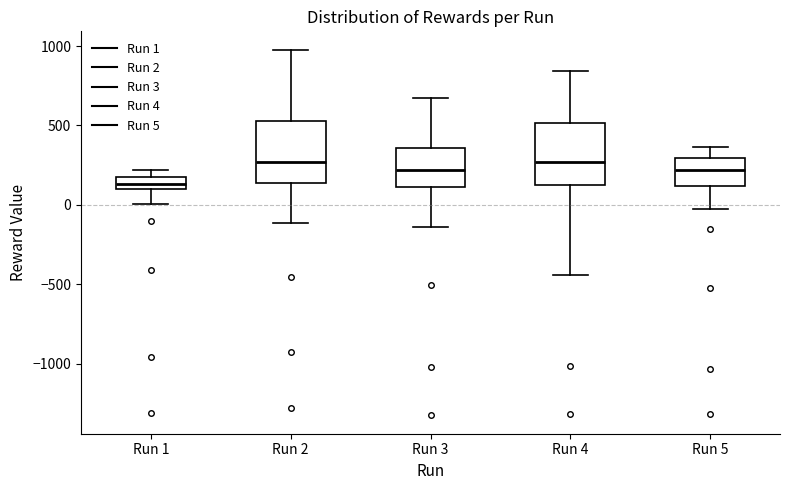

Reading left to right, read every box against the y-axis: the position of its median line, the range the box covers, and the ends of its whiskers. The values are not printed on the chart, so give them approximately, as read against the axis.

Run 1: median 150, box 100 to 200, whiskers 0 to 200 (above the box's upper edge)
Run 2: median 250, box 150 to 550, whiskers -100 to 1000
Run 3: median 200, box 100 to 350, whiskers -150 to 650
Run 4: median 250, box 150 to 500, whiskers -450 to 850
Run 5: median 200, box 100 to 300, whiskers -50 to 350